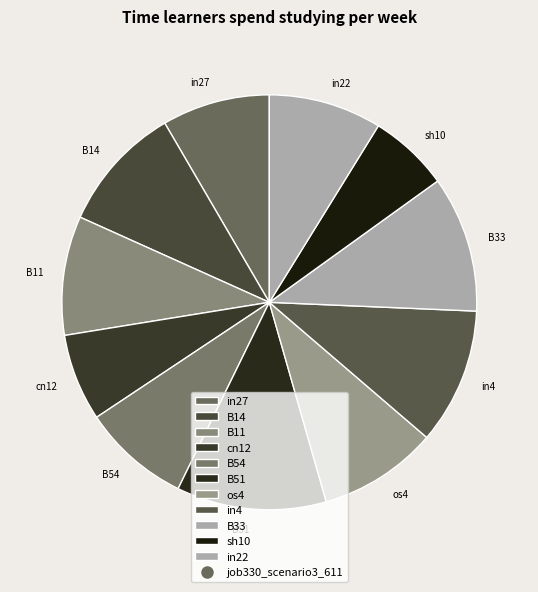

Count the number of slices in the pie.

11